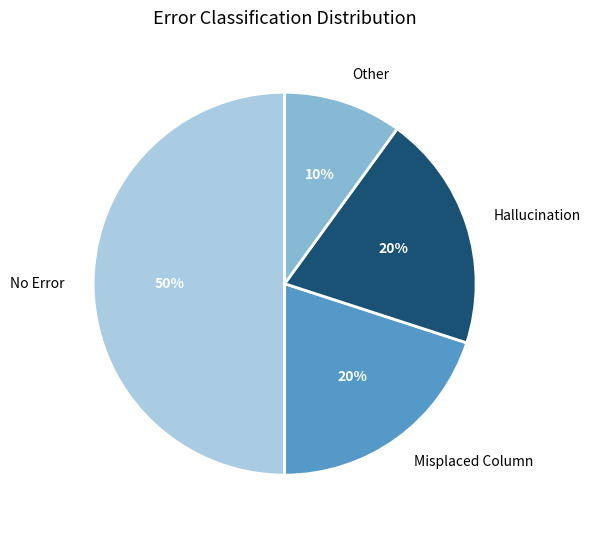

How many slices are in this pie chart?

4